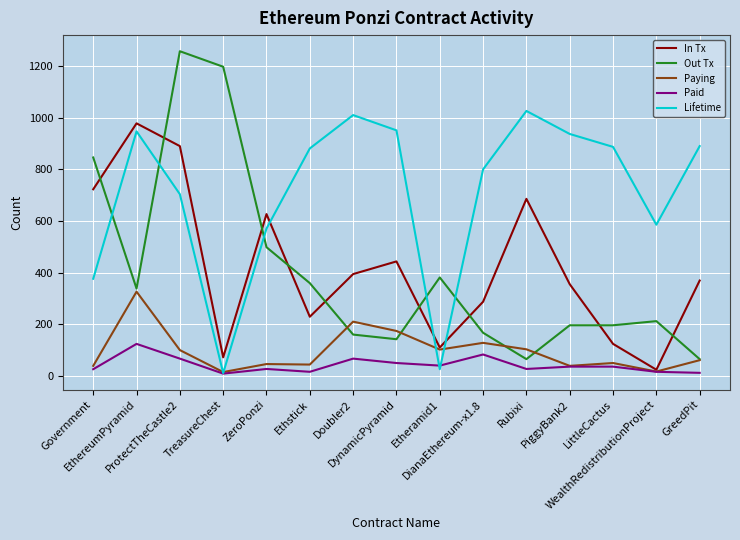

What is the maximum value for Paid?

125